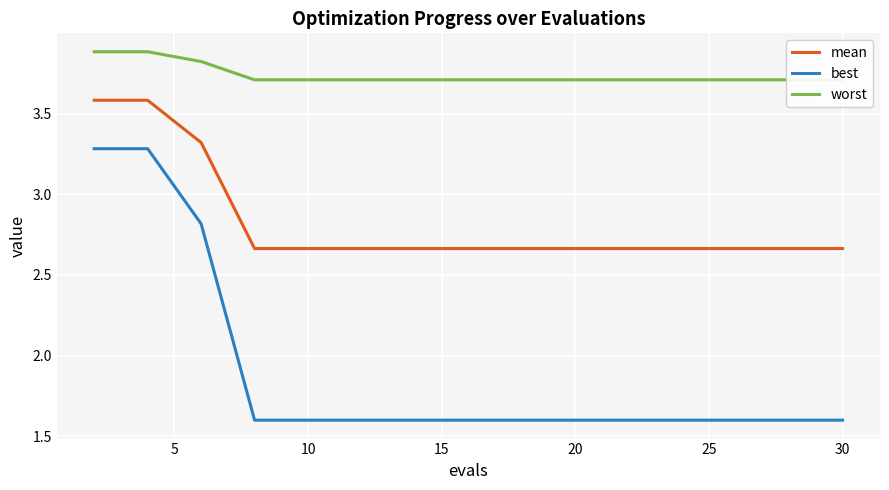

Does the chart display data point markers on the line(s)?

No